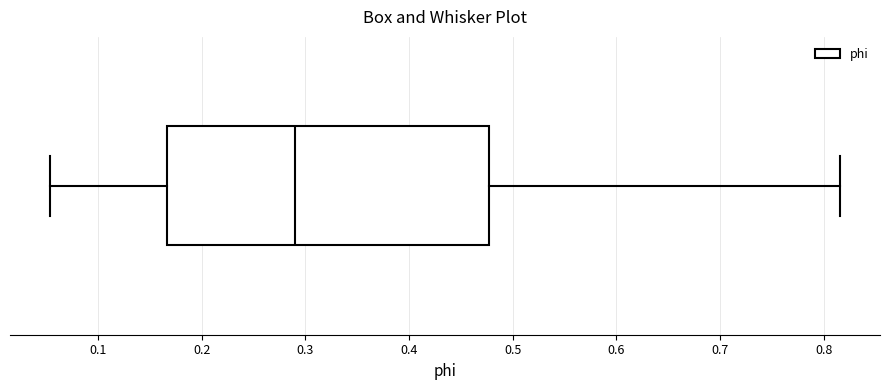

Where is the right edge of the box on the x-axis? The values are not printed on the chart, so give them approximately, as read against the axis.

0.48